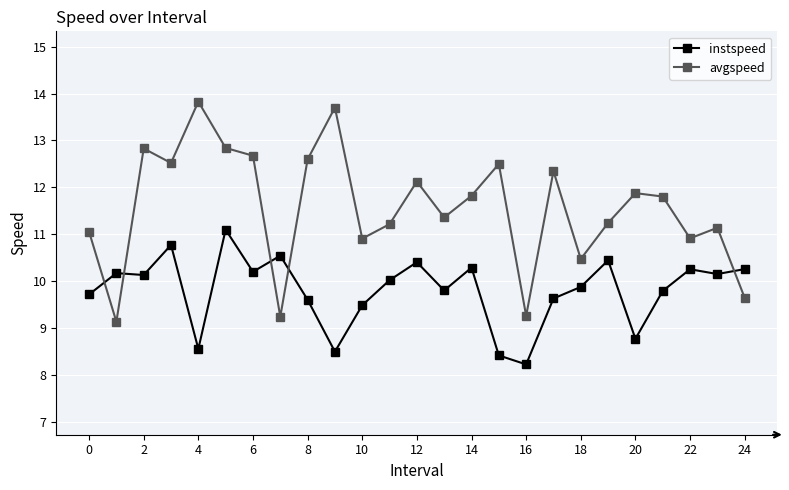

What is the value of the instspeed point at the 16th from the left?

8.4